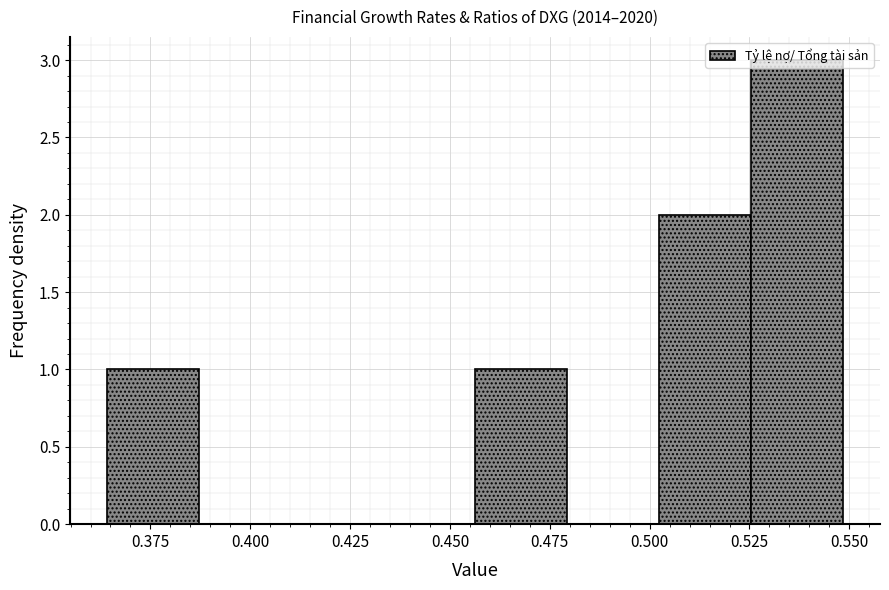

Reading left to right, list every bar in this chart as the range it spans on the x-axis followed by its height. Neither the bar edges nor the heights are printed on the chart, so give them approximately, as read against the axes.

0.365 to 0.385: 1
0.385 to 0.410: 0
0.410 to 0.435: 0
0.435 to 0.455: 0
0.455 to 0.480: 1
0.480 to 0.500: 0
0.500 to 0.525: 2
0.525 to 0.550: 3